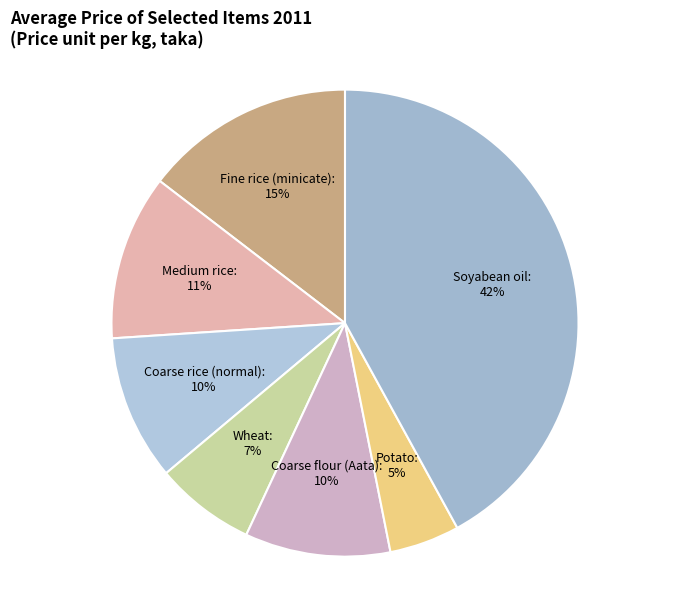

To the nearest percent, what percentage of the pie is Fine rice (minicate)?

15%